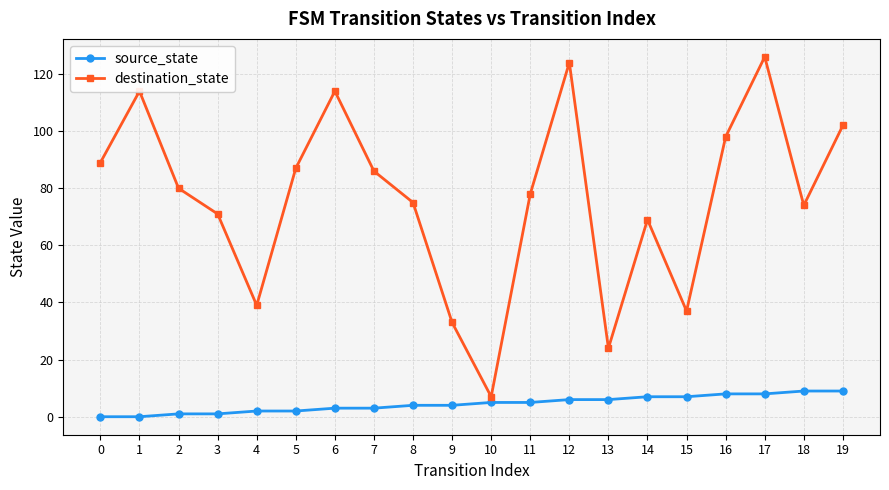

True or false: destination_state and source_state cross at least once.

False